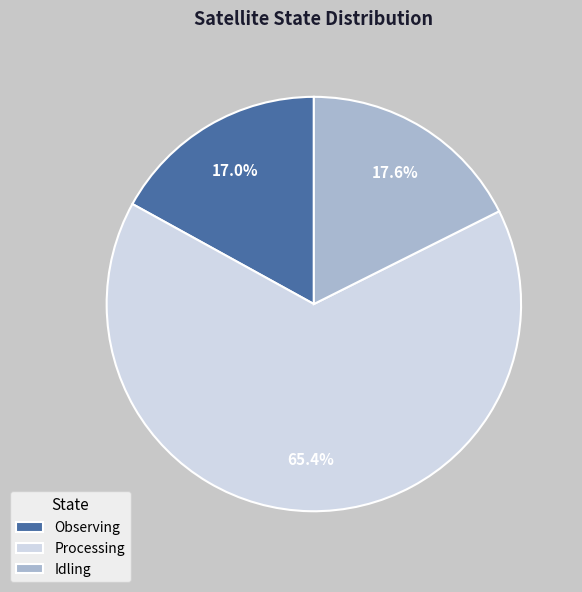

How many slices are in this pie chart?

3